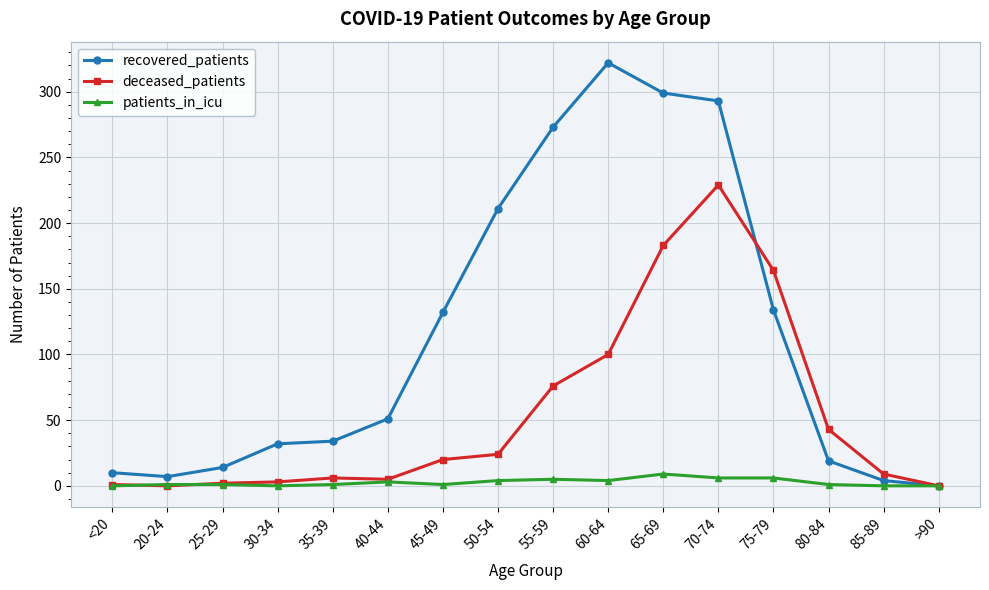

The value of recovered_patients at 50-54 is 211. True or false?

True